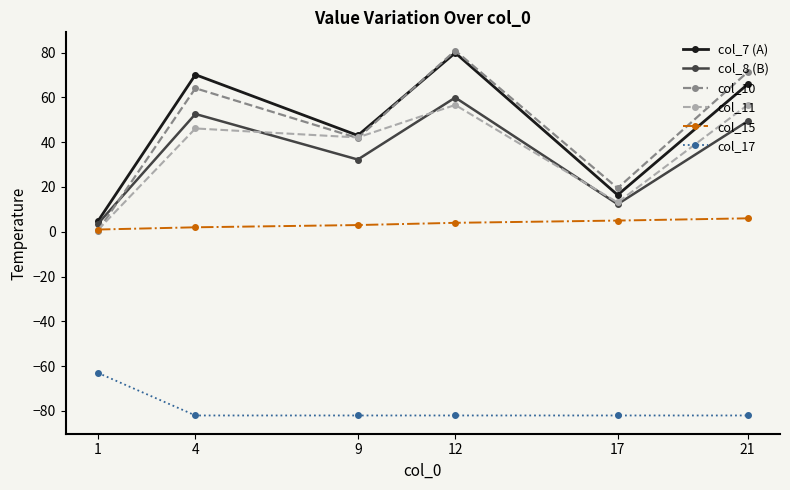

What is the maximum value for col_8 (B)?

59.9